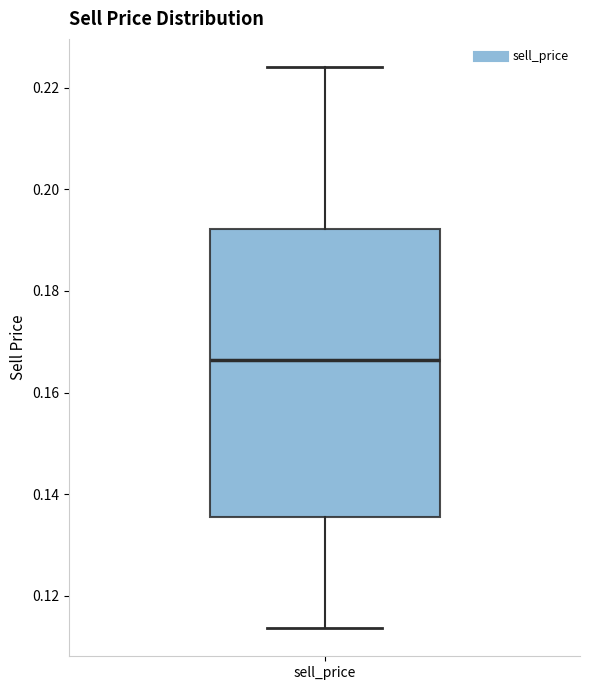

Where is the lower edge of the box for sell_price on the y-axis? The values are not printed on the chart, so give them approximately, as read against the axis.

0.136